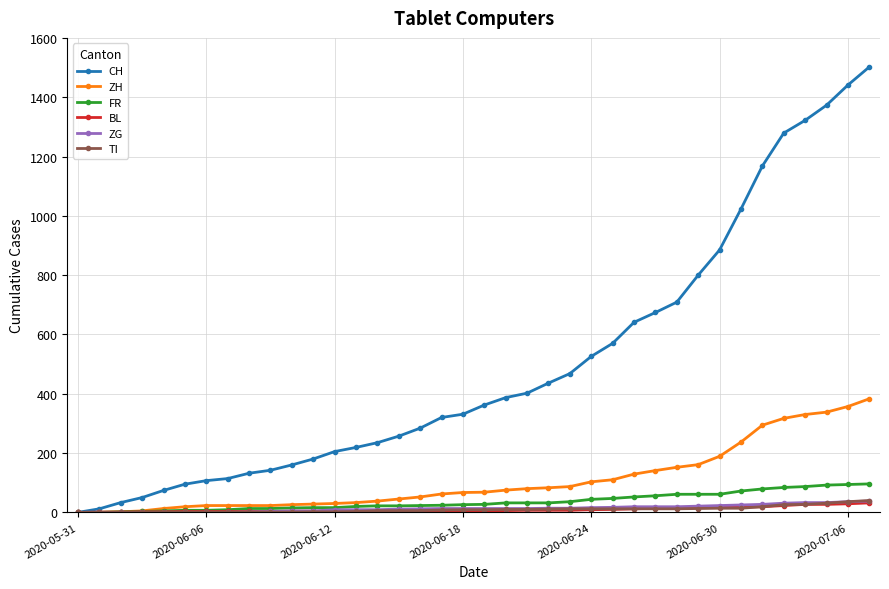

What is the maximum value for ZG?

38